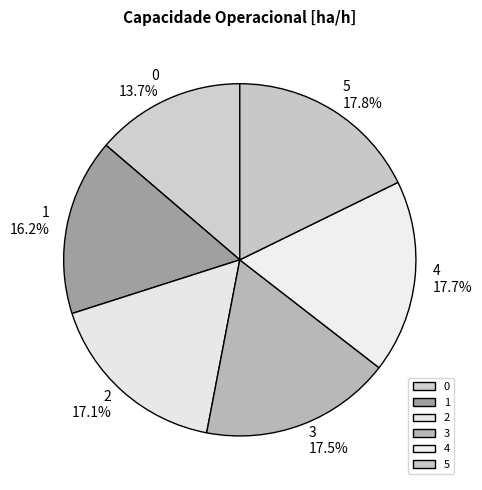

Combined, do 5 and 4 account for over 50%?

No